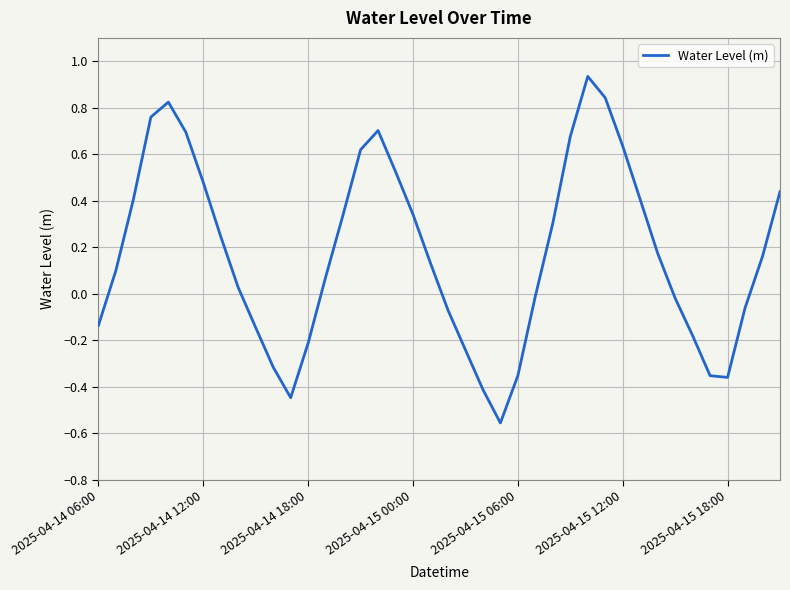

What is the difference between the maximum and minimum values?

1.5